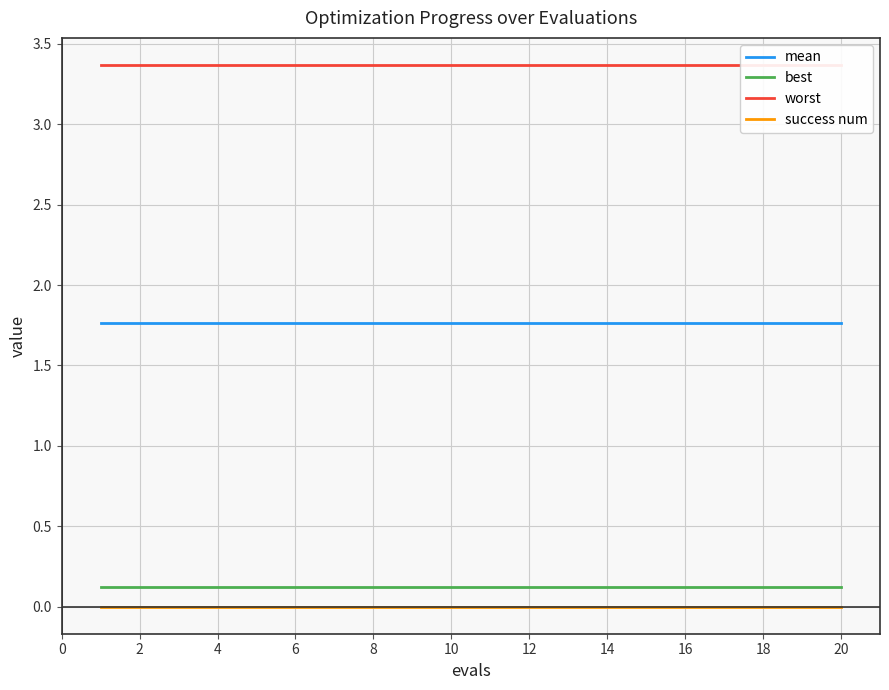

How many distinct data groups are displayed?

4